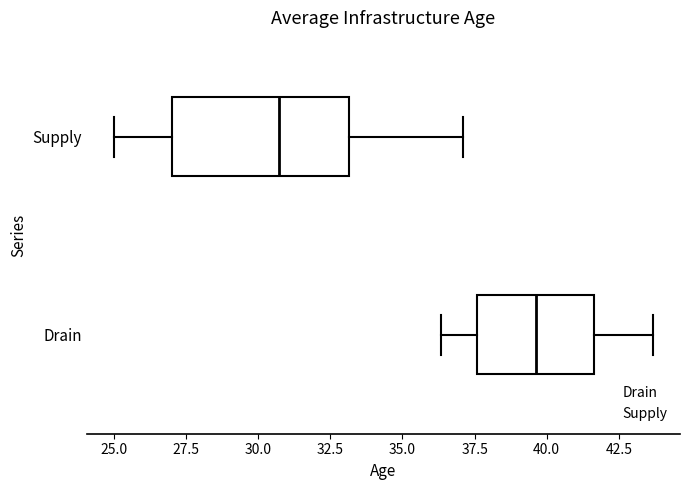

Where is the left edge of the box for Supply on the x-axis? The values are not printed on the chart, so give them approximately, as read against the axis.

27.0